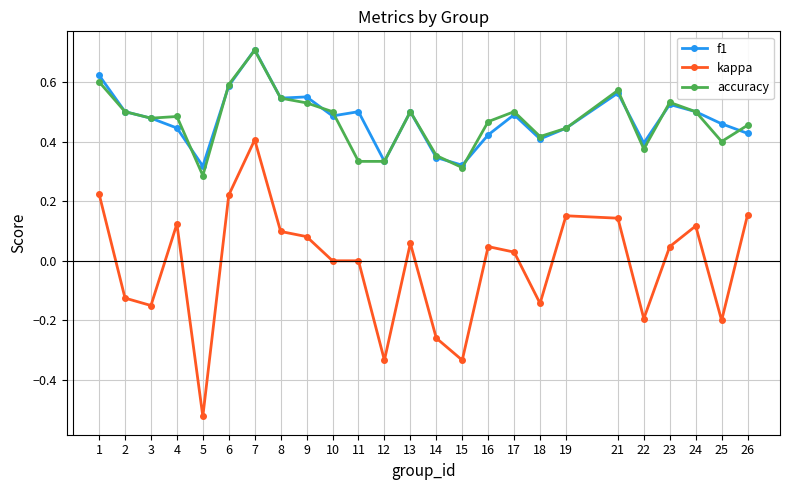

Between 19 and 25, which series saw the biggest shift?

kappa